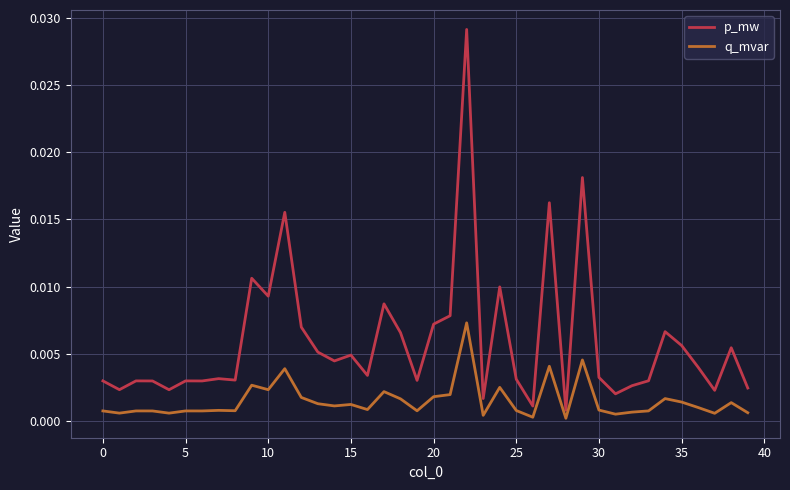

True or false: p_mw and q_mvar cross at least once.

False